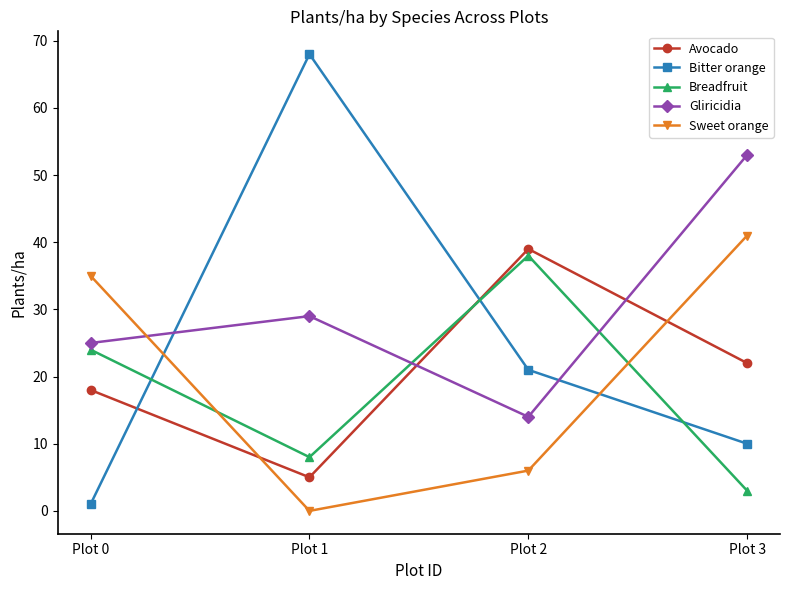

What is the greatest value displayed?

68